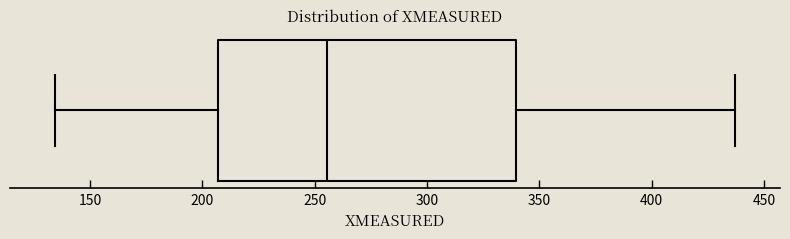

Where does the left whisker of the box end on the x-axis? The values are not printed on the chart, so give them approximately, as read against the axis.

135